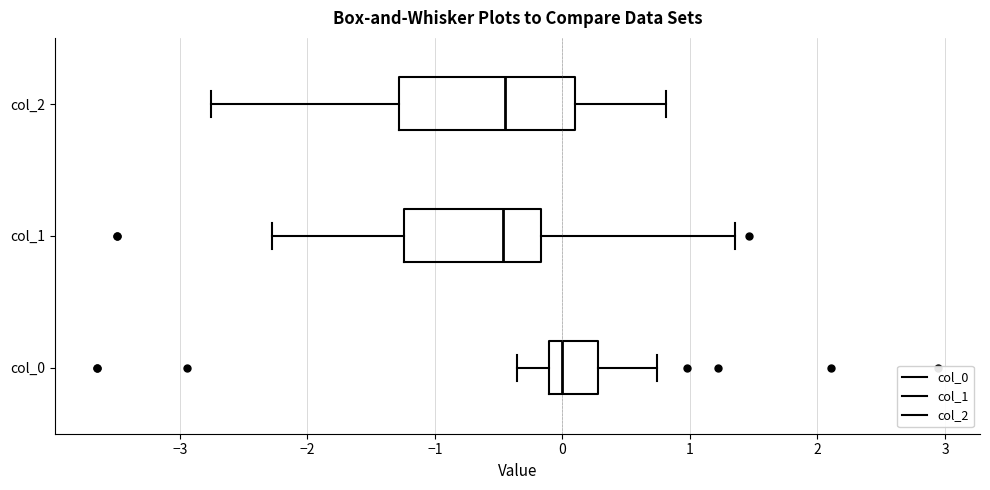

Reading bottom to top, transcribe this box plot: for each box, give where its median line is, the range the box spans, and where its two whiskers end, as read against the x-axis. The values are not printed on the chart, so give them approximately, as read against the axis.

col_0: median 0.0, box -0.1 to 0.3, whiskers -0.4 to 0.7
col_1: median -0.5, box -1.2 to -0.2, whiskers -2.3 to 1.4
col_2: median -0.4, box -1.3 to 0.1, whiskers -2.8 to 0.8